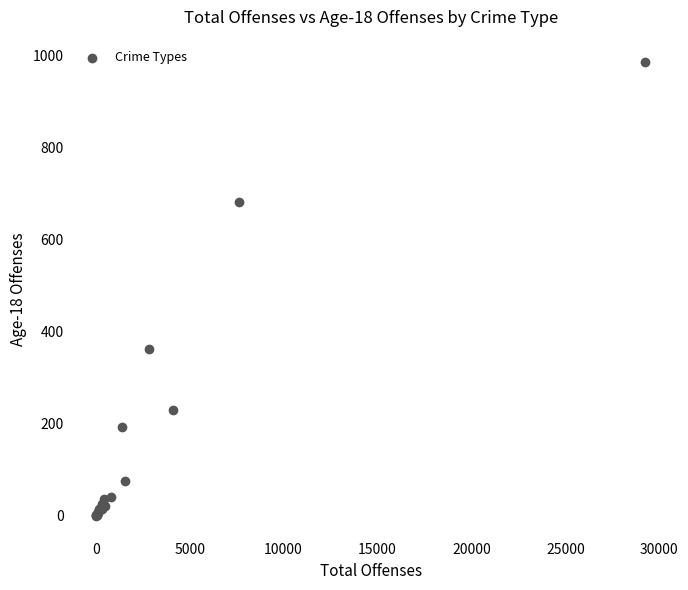

What Y value in the scatter plot is closest to 492?

362